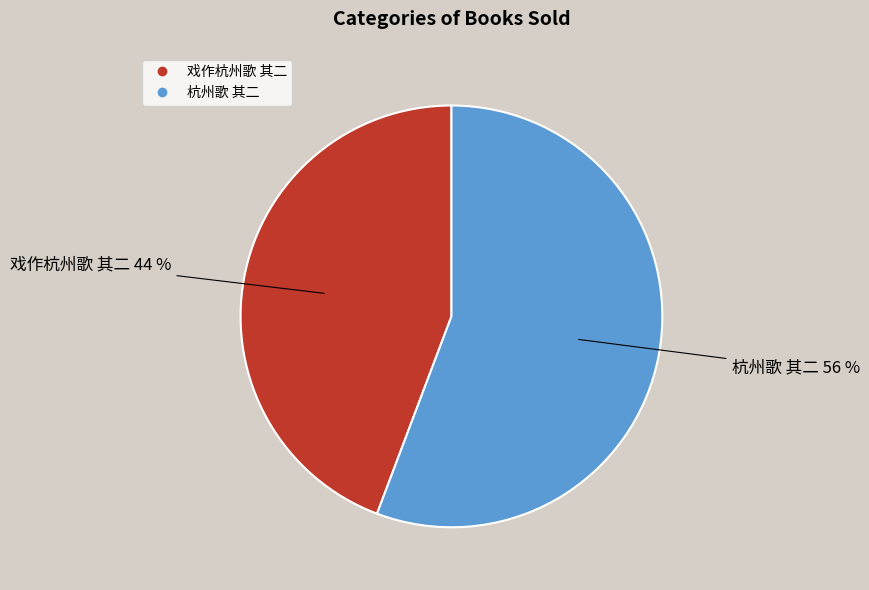

Is the sum of 杭州歌 其二 and 戏作杭州歌 其二 greater than half?

Yes